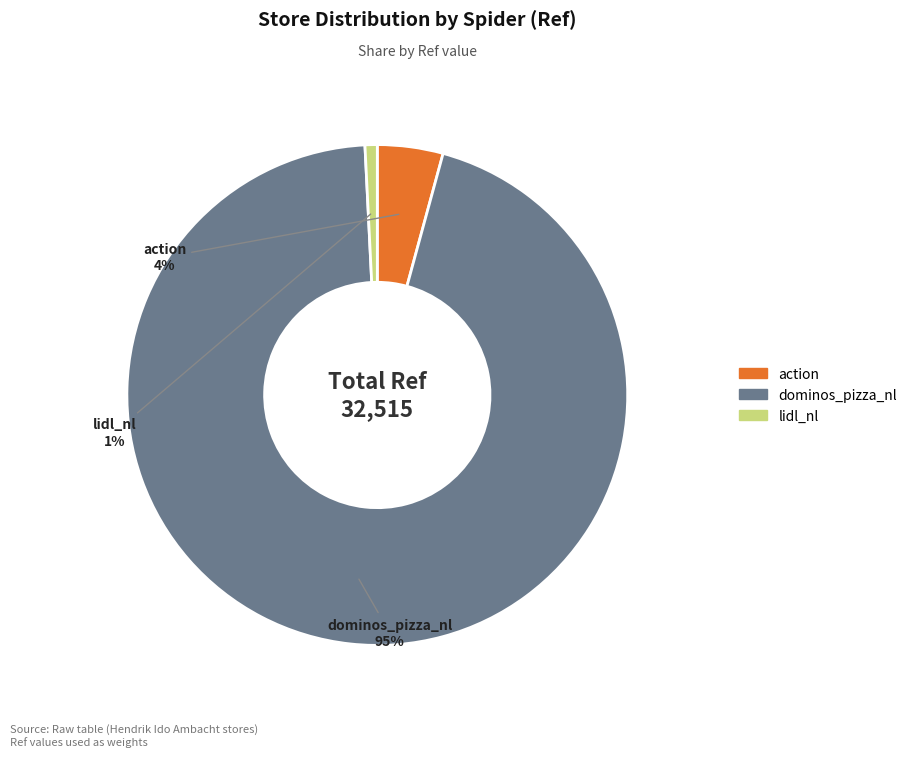

What is the largest slice in the pie chart?

dominos_pizza_nl